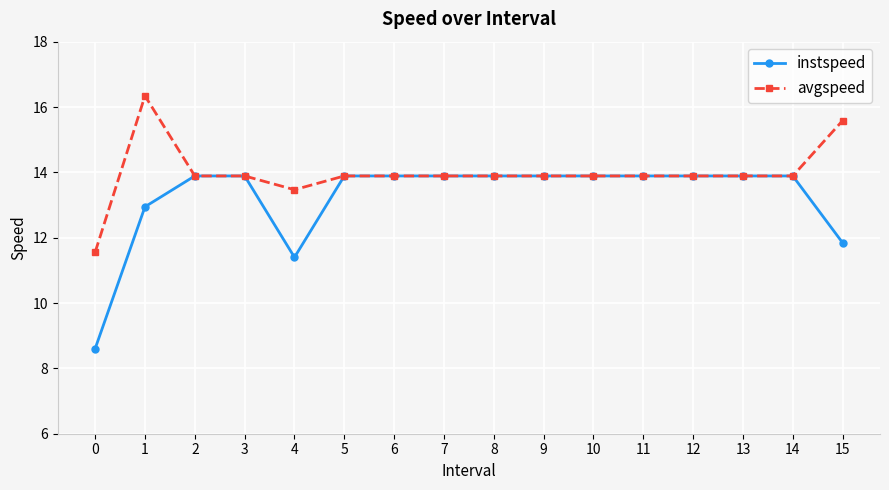

Where is the first local minimum for instspeed?

4